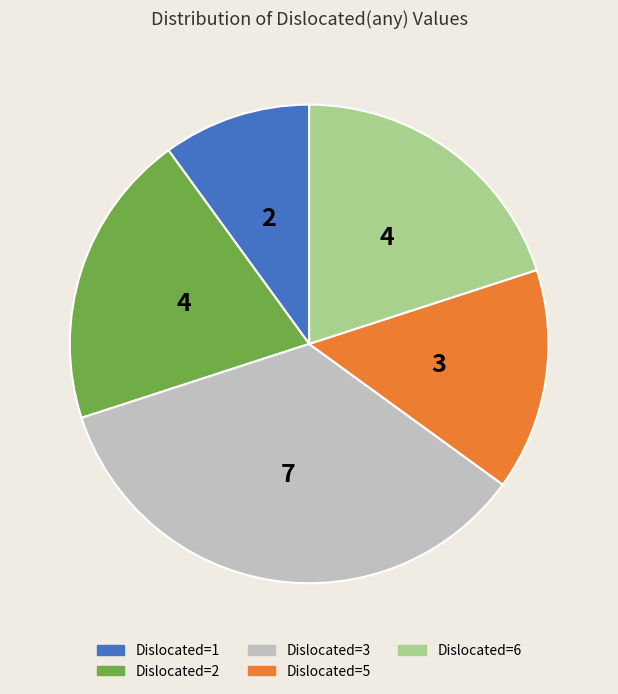

Is there any slice that represents more than half of the pie?

No